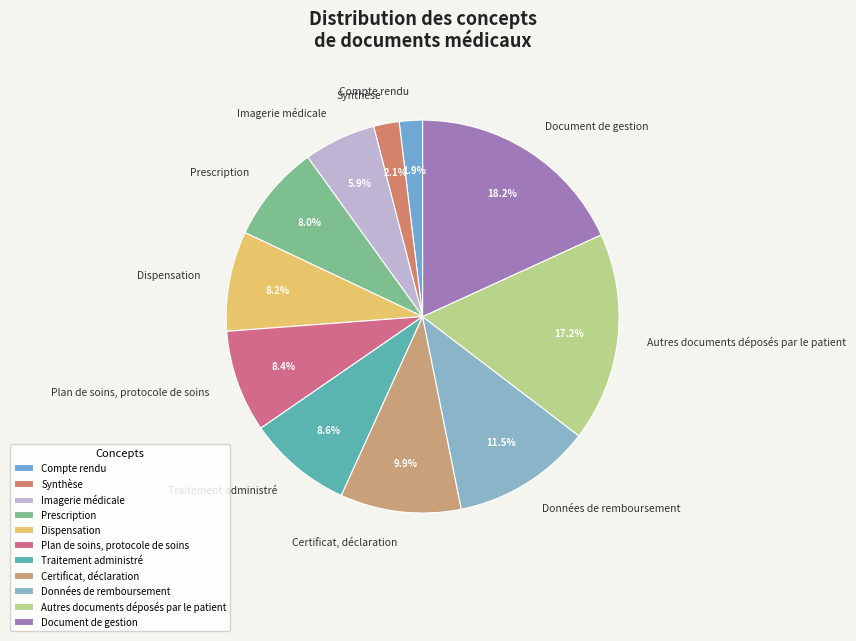

How many segments does this pie chart have?

11